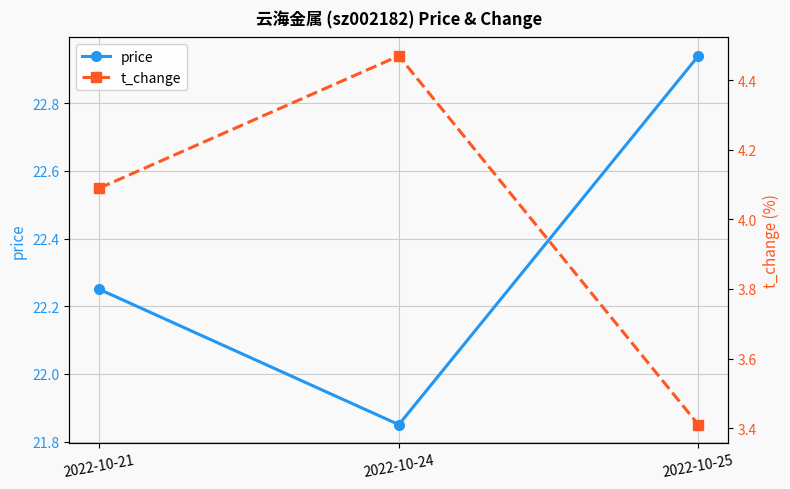

Does the chart display data point markers on the line(s)?

Yes